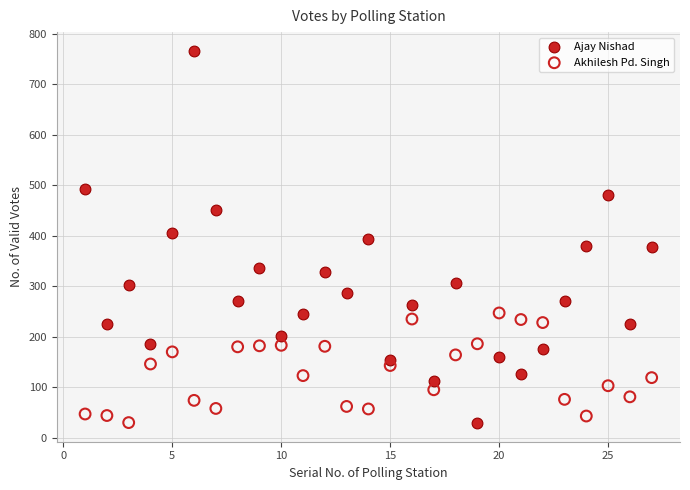

Across all data points, what is the range of Y values (max minus min)?

737